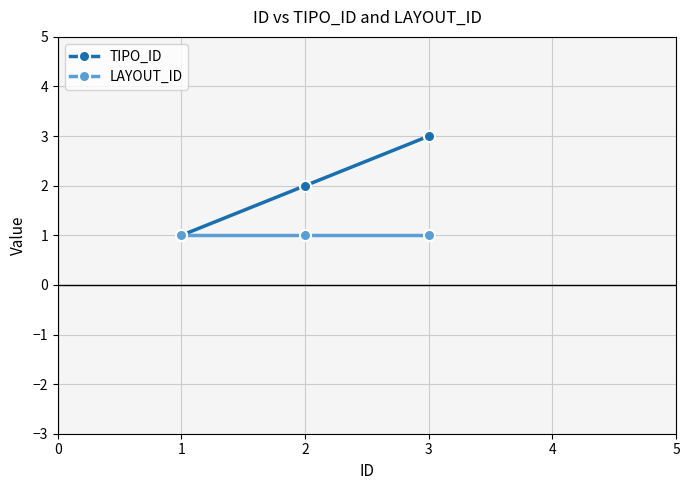

List the series in order of their peak value, lowest first.

LAYOUT_ID, TIPO_ID